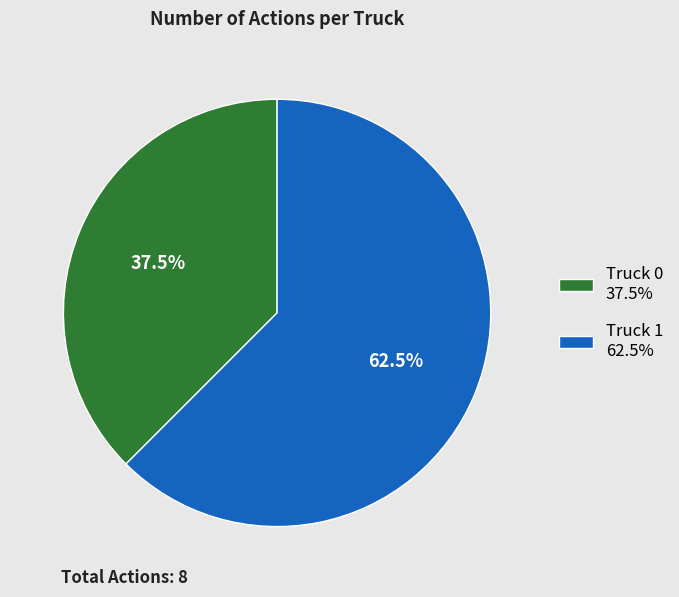

Between Truck 1 62.5% and Truck 0 37.5%, which is larger?

Truck 1 62.5%